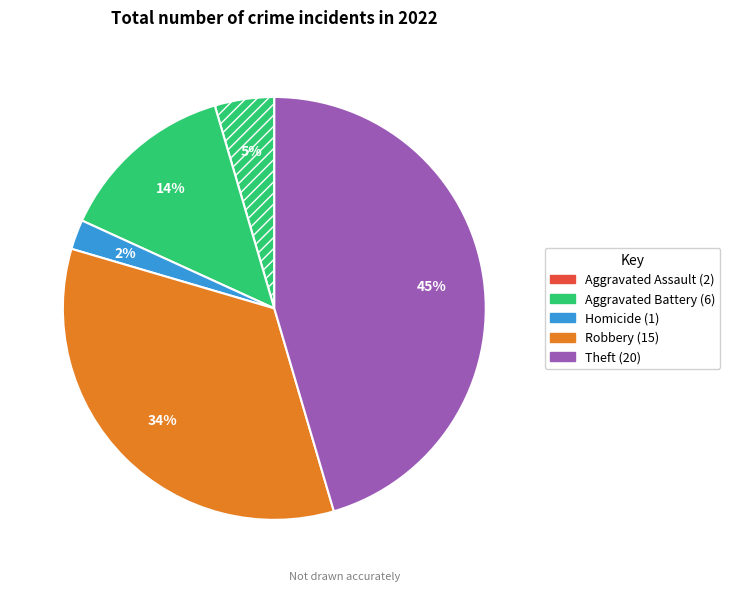

Is there any slice that represents more than half of the pie?

No